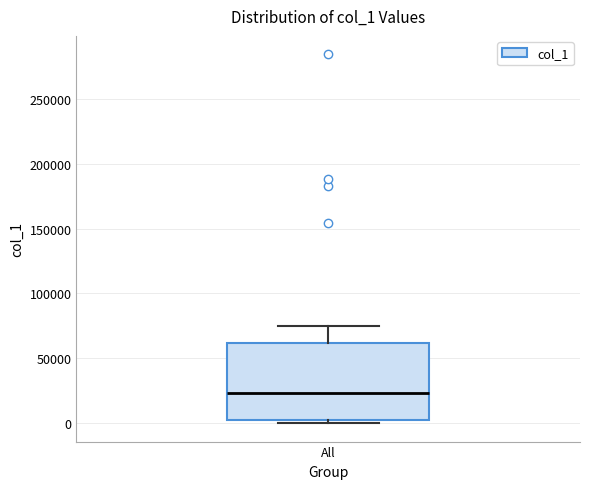

Read this box plot against the y-axis: the position of the median line, the range covered by the box, and the ends of both whiskers. The values are not printed on the chart, so give them approximately, as read against the axis.

median 25000, box 5000 to 60000, whiskers 0 to 75000